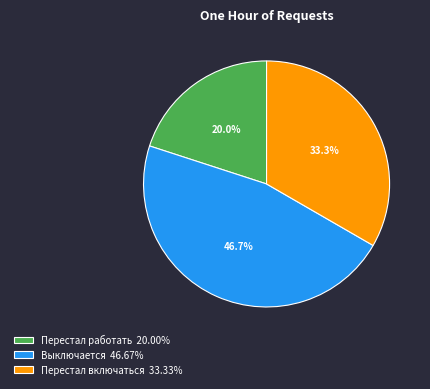

What is the ratio of the value at Перестал включаться 33.33% to the value at Выключается 46.67%?

0.7